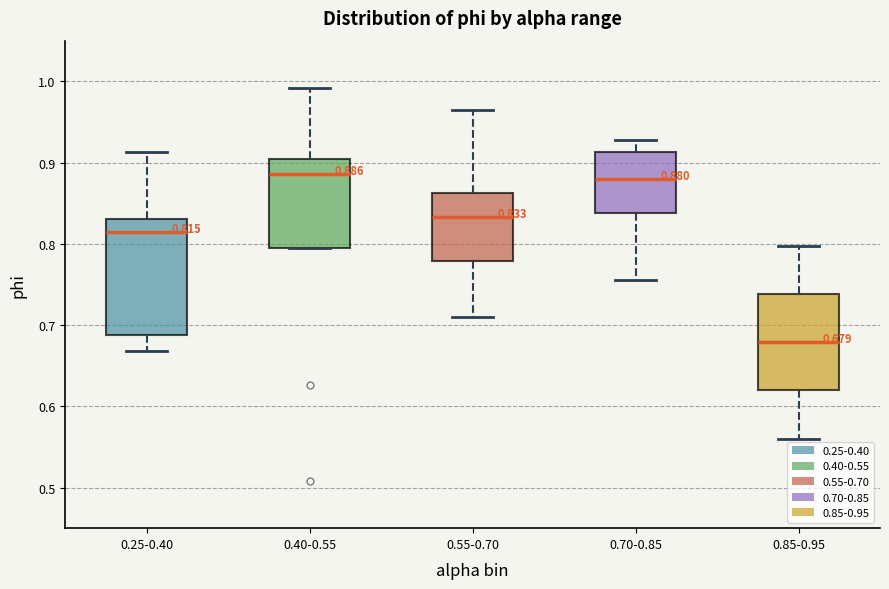

Which box is the tallest, from its lower edge to its upper edge?

0.25-0.40